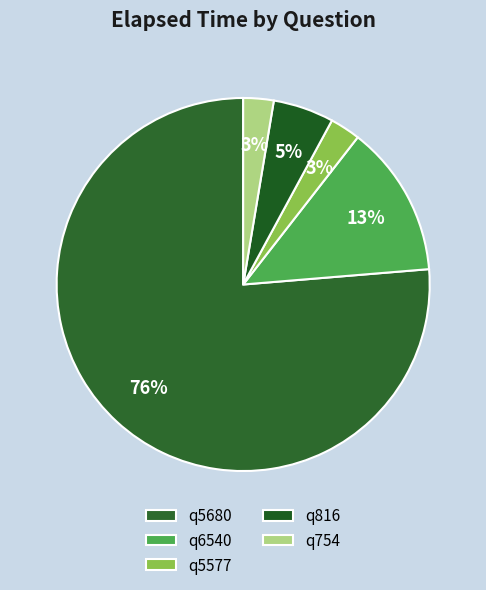

How many slices are in this pie chart?

5